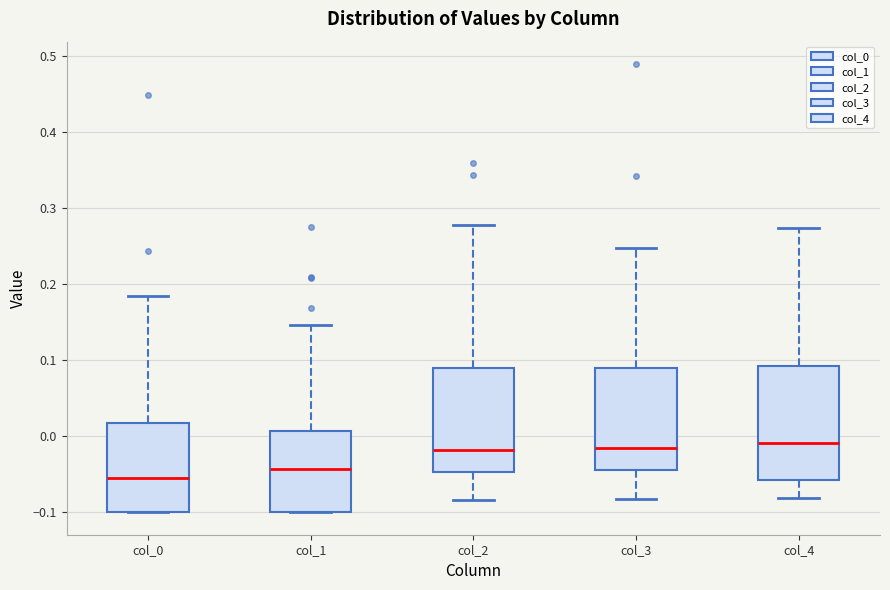

Which box is the tallest, from its lower edge to its upper edge?

col_4